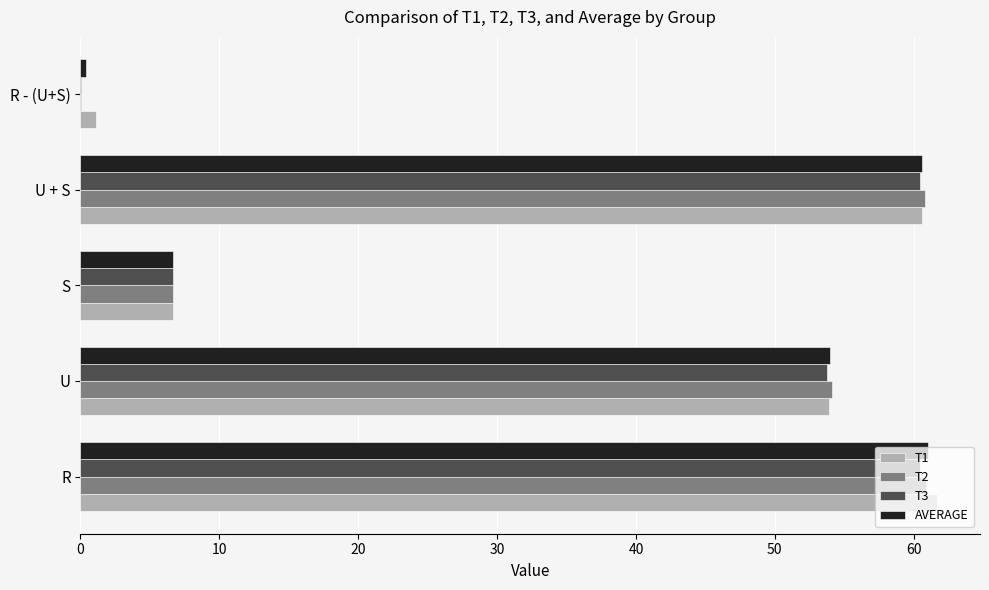

What is the average value of the AVERAGE series?

36.5